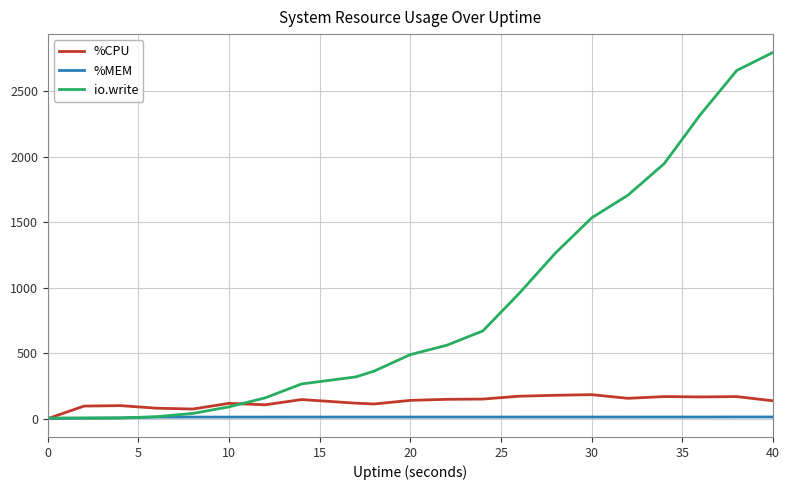

List the series in order of their peak value, highest first.

io.write, %CPU, %MEM